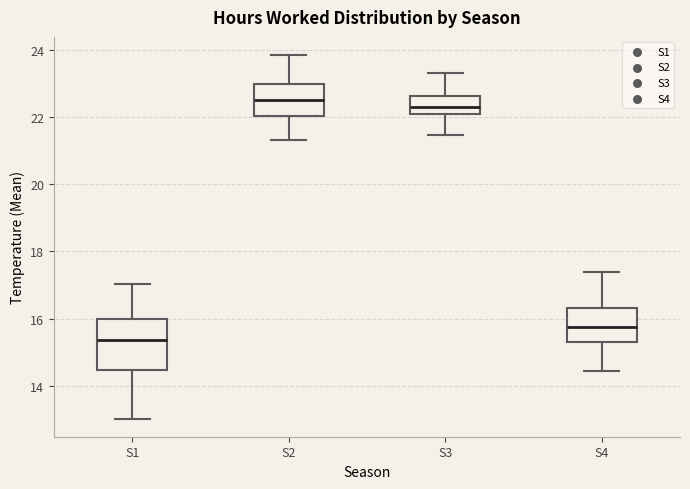

Reading left to right, read every box against the y-axis: the position of its median line, the range the box covers, and the ends of its whiskers. The values are not printed on the chart, so give them approximately, as read against the axis.

S1: median 15.4, box 14.4 to 16.0, whiskers 13.0 to 17.0
S2: median 22.6, box 22.0 to 23.0, whiskers 21.4 to 23.8
S3: median 22.2, box 22.0 to 22.6, whiskers 21.4 to 23.4
S4: median 15.8, box 15.4 to 16.4, whiskers 14.4 to 17.4